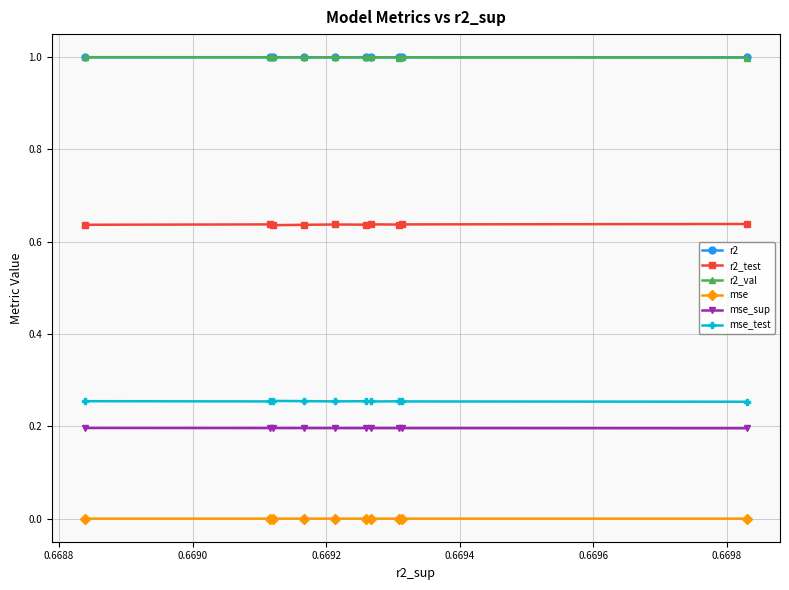

Reading right to left, extract all data points from this chart.

r2: 1.0	1.0	1.0	1.0	1.0	1.0	1.0	1.0	1.0	1.0
r2_test: 0.6	0.6	0.6	0.6	0.6	0.6	0.6	0.6	0.6	0.6
r2_val: 1.0	1.0	1.0	1.0	1.0	1.0	1.0	1.0	1.0	1.0
mse: 0.0	0.0	0.0	0.0	0.0	0.0	0.0	0.0	0.0	0.0
mse_sup: 0.2	0.2	0.2	0.2	0.2	0.2	0.2	0.2	0.2	0.2
mse_test: 0.3	0.3	0.3	0.3	0.3	0.3	0.3	0.3	0.3	0.3